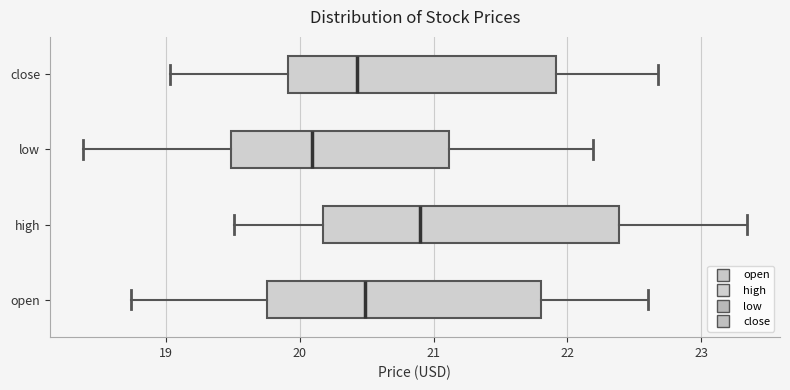

Reading bottom to top, transcribe this box plot: for each box, give where its median line is, the range the box spans, and where its two whiskers end, as read against the x-axis. The values are not printed on the chart, so give them approximately, as read against the axis.

open: median 20.5, box 19.8 to 21.8, whiskers 18.7 to 22.6
high: median 20.9, box 20.2 to 22.4, whiskers 19.5 to 23.3
low: median 20.1, box 19.5 to 21.1, whiskers 18.4 to 22.2
close: median 20.4, box 19.9 to 21.9, whiskers 19.0 to 22.7